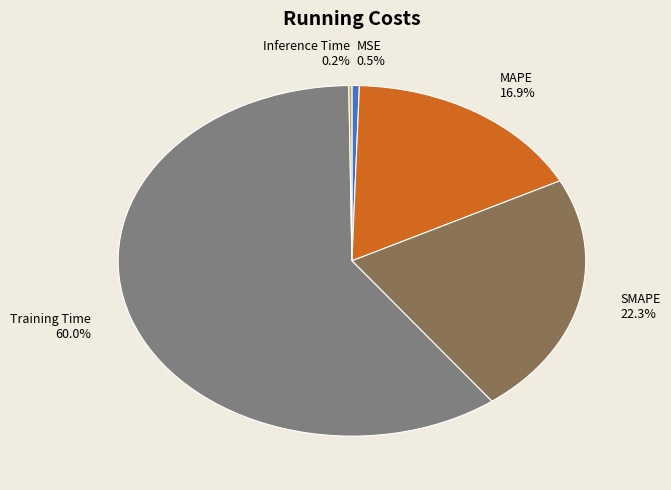

Does MAPE 16.9% account for over 50% of the chart?

No